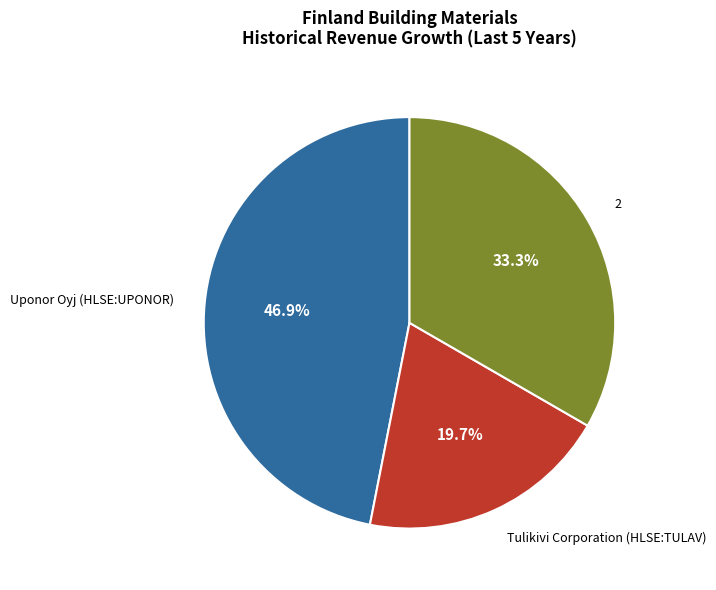

Is it true that Uponor Oyj (HLSE:UPONOR) is 47% of the pie?

True